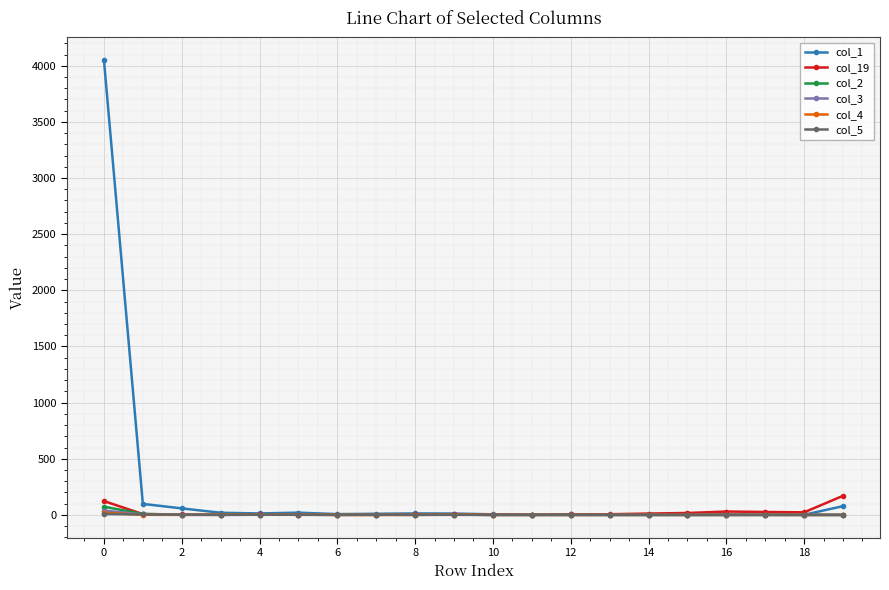

What is the maximum value shown in the chart?

4050